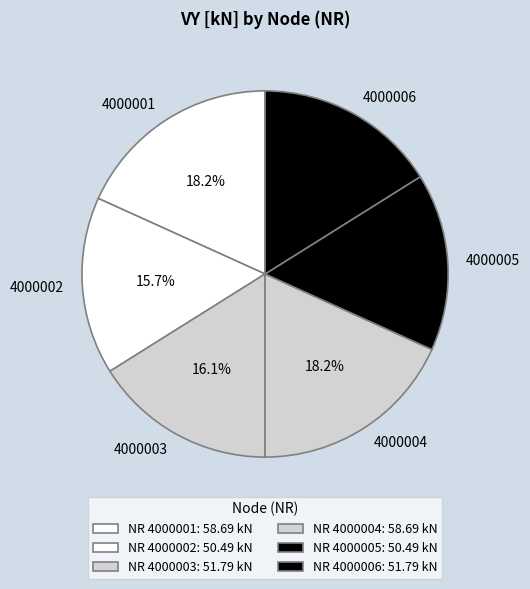

To the nearest percent, what portion does 4000002 represent?

16%